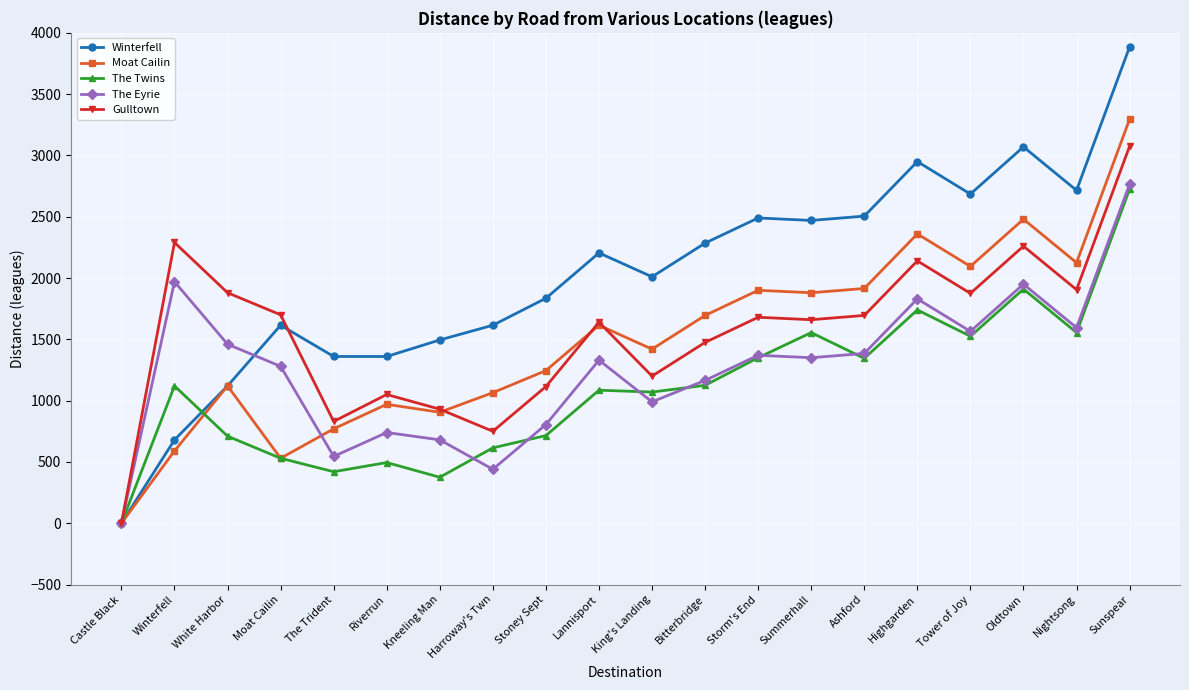

True or false: The Twins has more than 0 points higher than both neighbors.

True